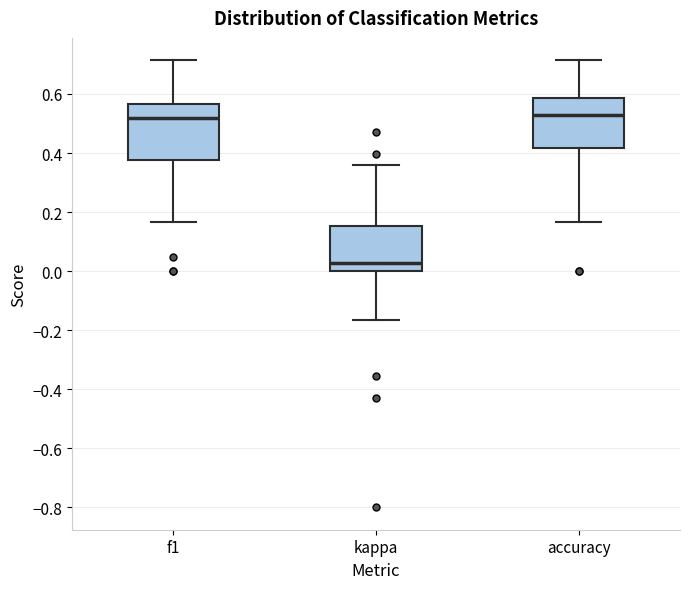

Which box's median line is the lowest?

kappa